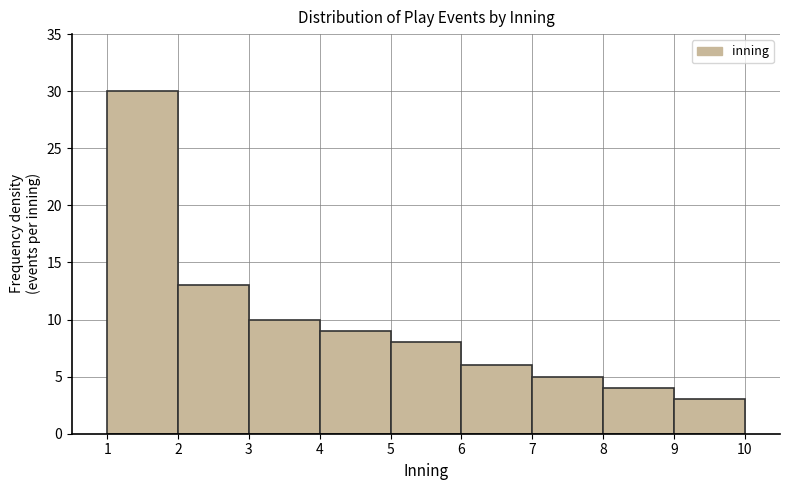

How tall is the bar that spans 9 to 10 on the x-axis? The values are not printed on the chart, so give them approximately, as read against the axis.

3